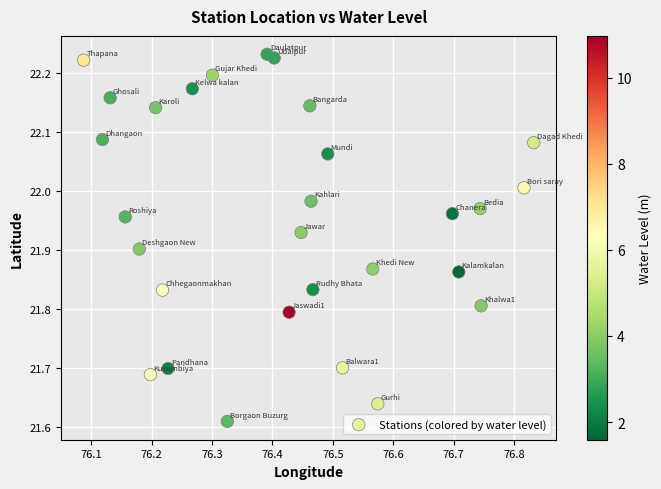

What is the range of Y values (max minus min)?

0.6